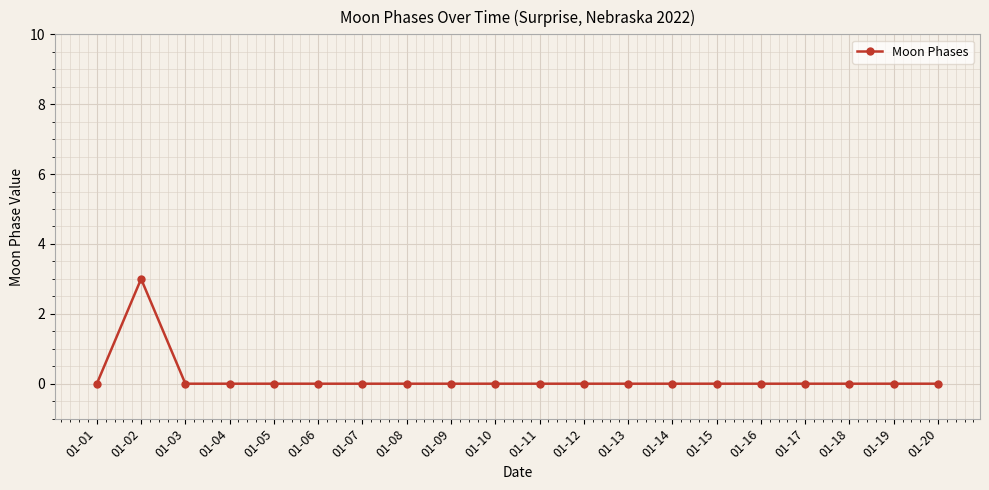

How many distinct data groups are displayed?

1